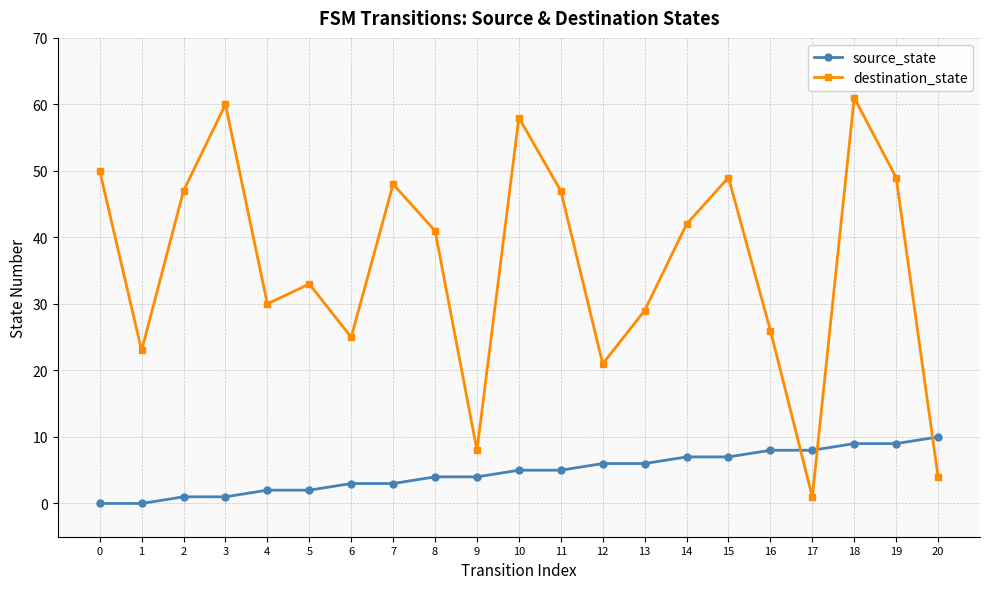

Rank the series by their average value, from highest to lowest.

destination_state, source_state